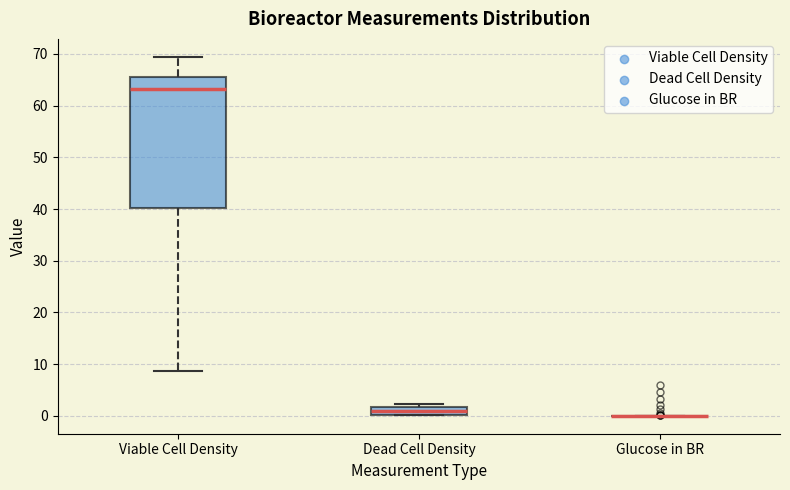

Which box is the tallest, from its lower edge to its upper edge?

Viable Cell Density